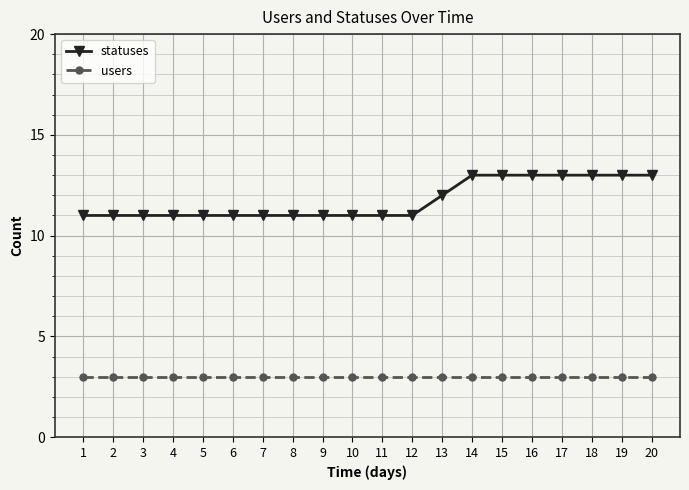

The value of users at 5 is 2. True or false?

False